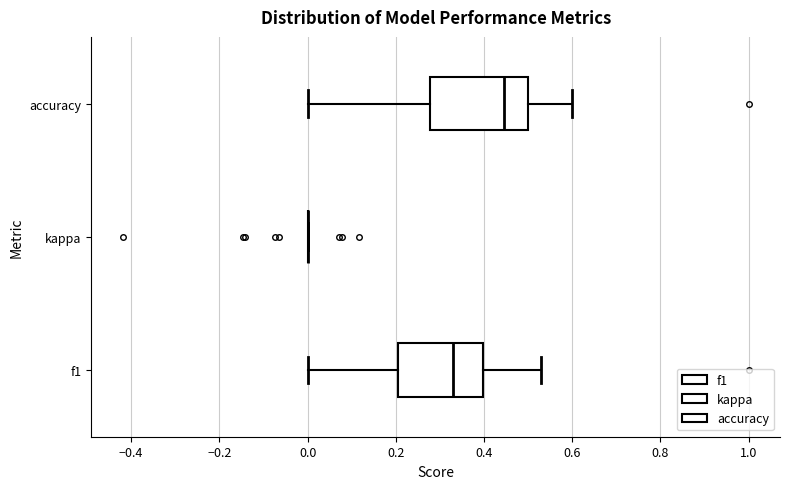

Reading bottom to top, read every box against the x-axis: the position of its median line, the range the box covers, and the ends of its whiskers. The values are not printed on the chart, so give them approximately, as read against the axis.

f1: median 0.32, box 0.20 to 0.40, whiskers 0.00 to 0.52
kappa: box collapsed to a line at 0.00, whiskers 0.00 to 0.00
accuracy: median 0.44, box 0.28 to 0.50, whiskers 0.00 to 0.60